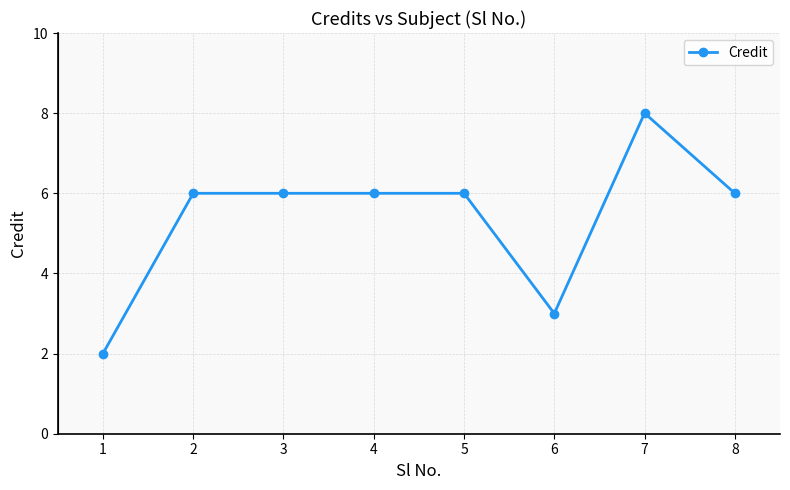

What is the difference between the second highest and minimum values?

4